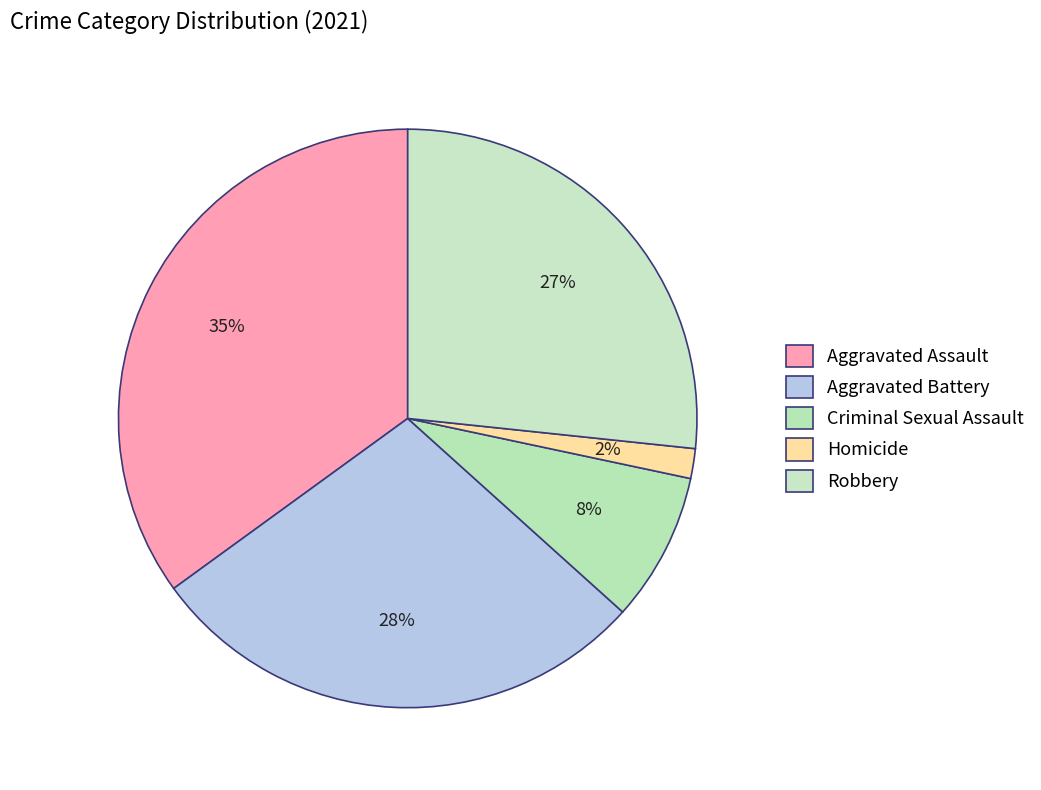

What is the smallest slice in the pie chart?

Homicide